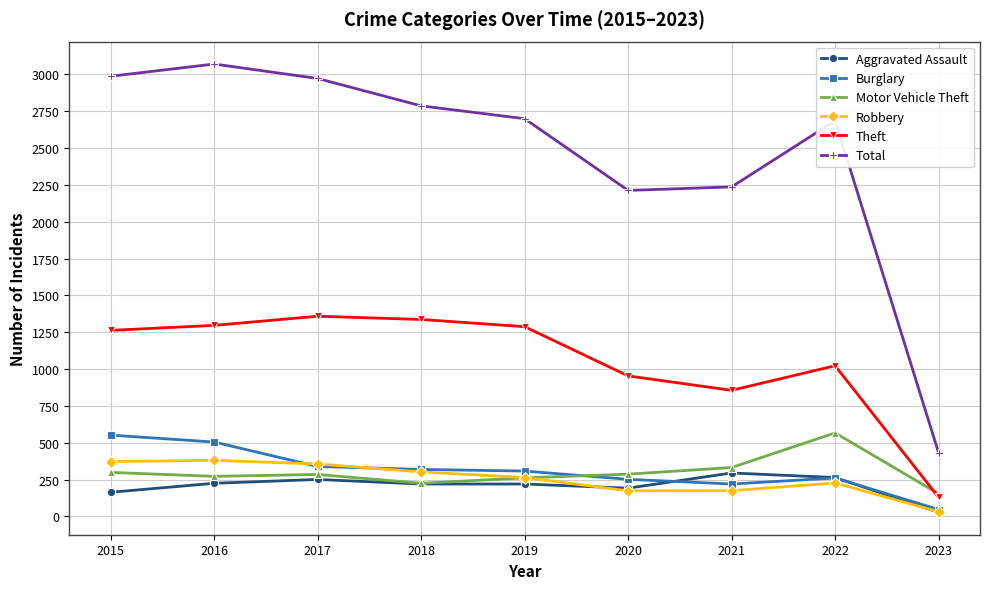

True or false: Robbery has more than 0 interior local peaks.

True